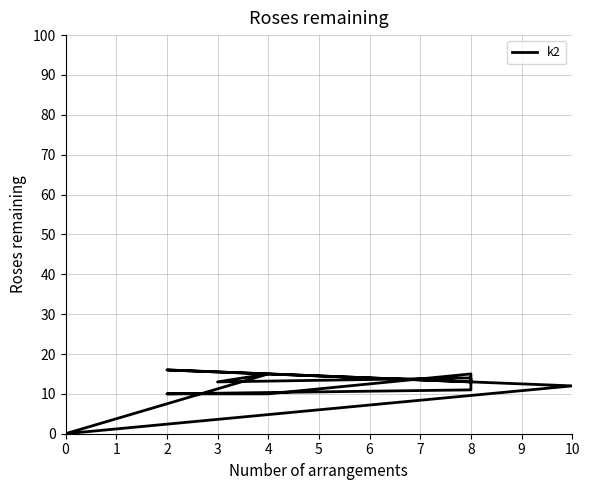

Rank the categories by value from lowest to highest.

0, 0, 4, 2, 8, 10, 8, 3, 8, 8, 4, 2